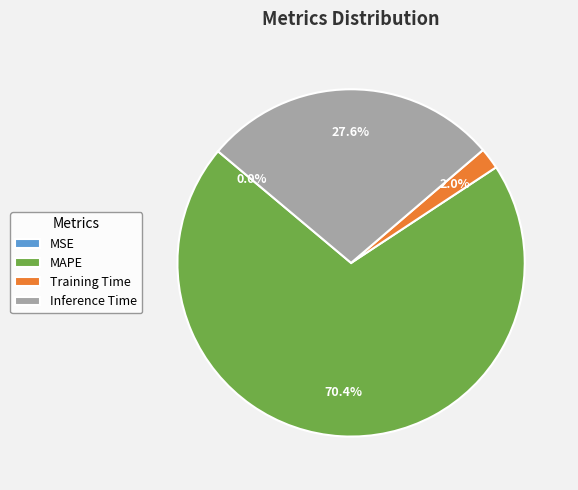

What is the total percentage of Training Time and MAPE?

72.4%